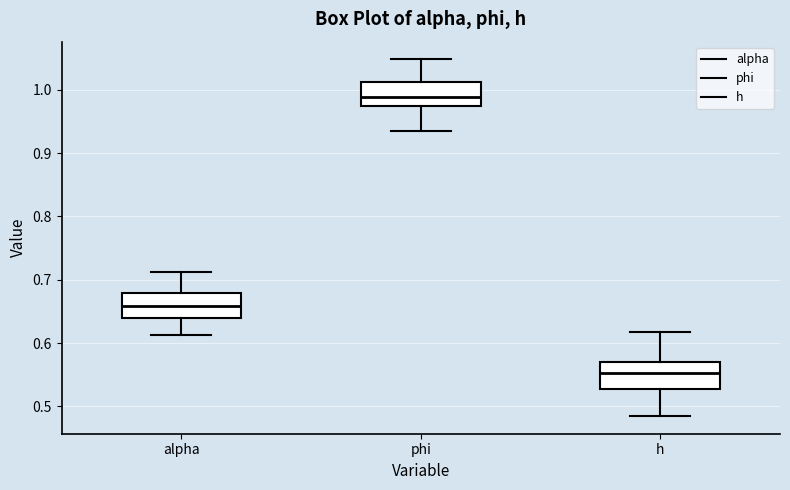

Where is the lower edge of the box for alpha on the y-axis? The values are not printed on the chart, so give them approximately, as read against the axis.

0.64